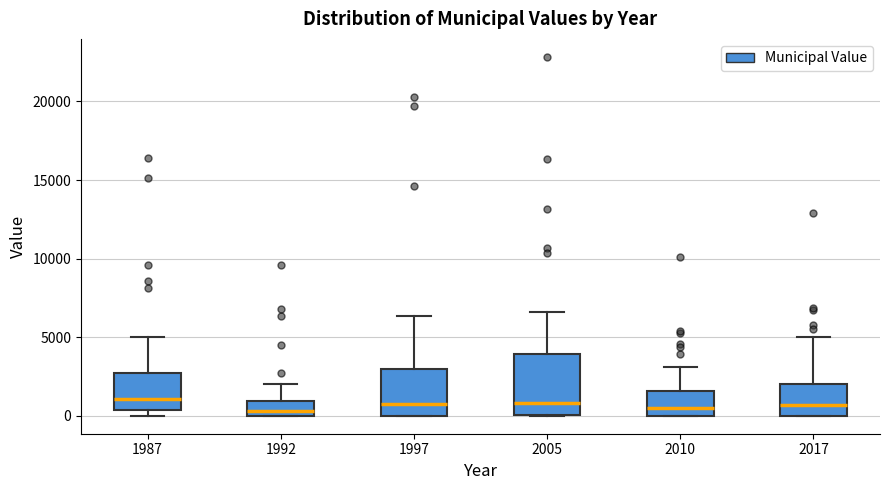

Reading left to right, transcribe this box plot: for each box, give where its median line is, the range the box spans, and where its two whiskers end, as read against the y-axis. The values are not printed on the chart, so give them approximately, as read against the axis.

1987: median 1000, box 500 to 2500, whiskers 0 to 5000
1992: median 500, box 0 to 1000, whiskers 0 to 2000
1997: median 1000, box 0 to 3000, whiskers 0 to 6500
2005: median 1000, box 0 to 4000, whiskers 0 to 6500
2010: median 500, box 0 to 1500, whiskers 0 to 3000
2017: median 500, box 0 to 2000, whiskers 0 to 5000